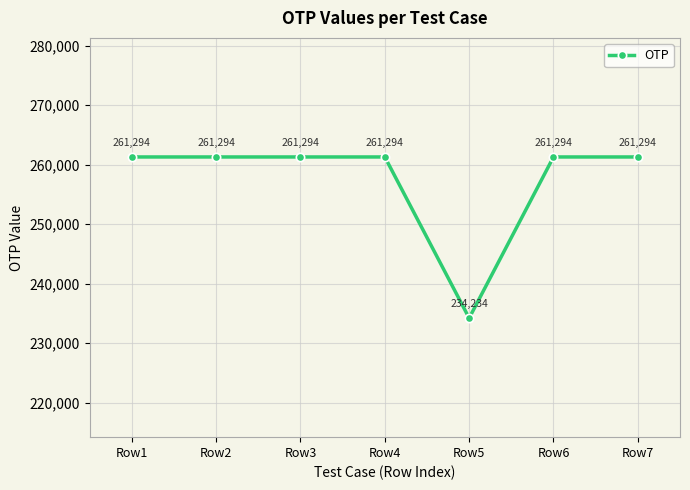

What is the maximum value shown in the chart?

261294